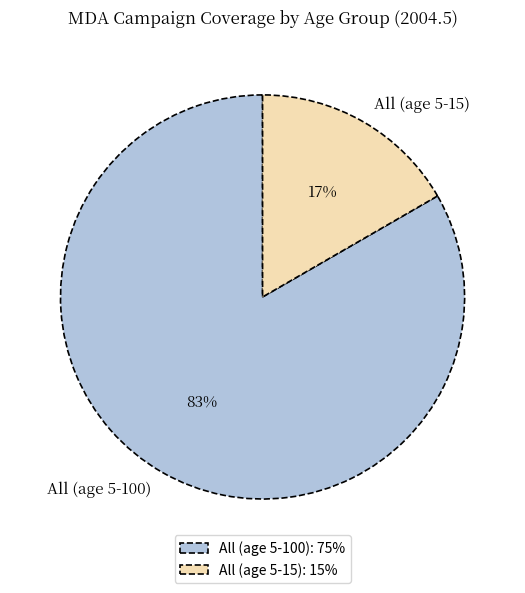

Is the sum of All (age 5-100) and All (age 5-15) greater than half?

Yes